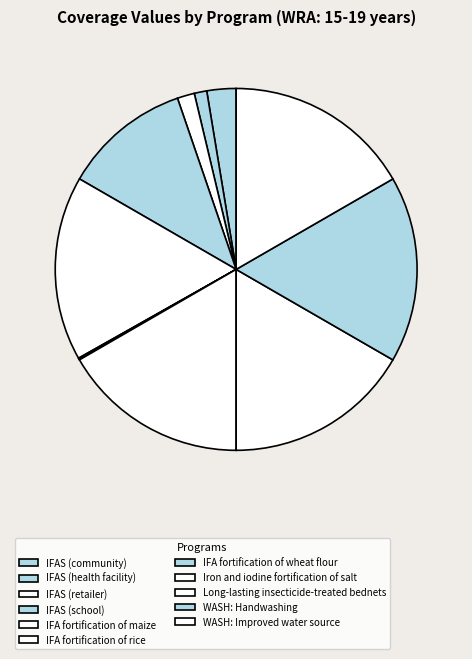

Combined, what portion of the pie is IFA fortification of wheat flour and IFAS (community)?

2.7%